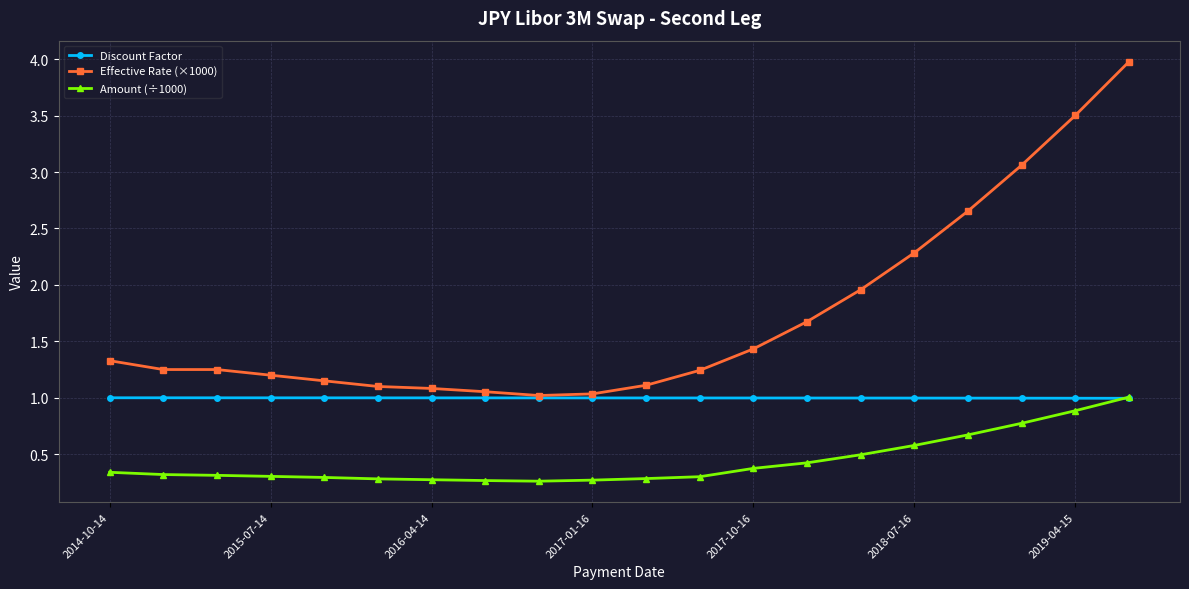

Which series has the largest range (max minus min)?

Effective Rate (×1000)